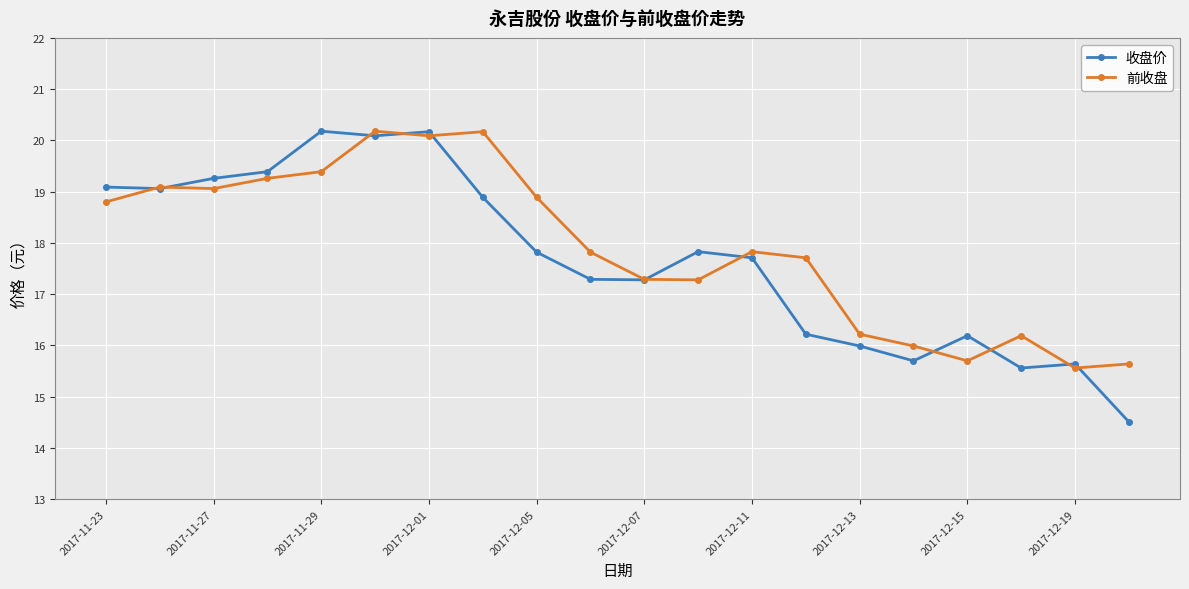

True or false: 收盘价 has more than 2 points higher than both neighbors.

True